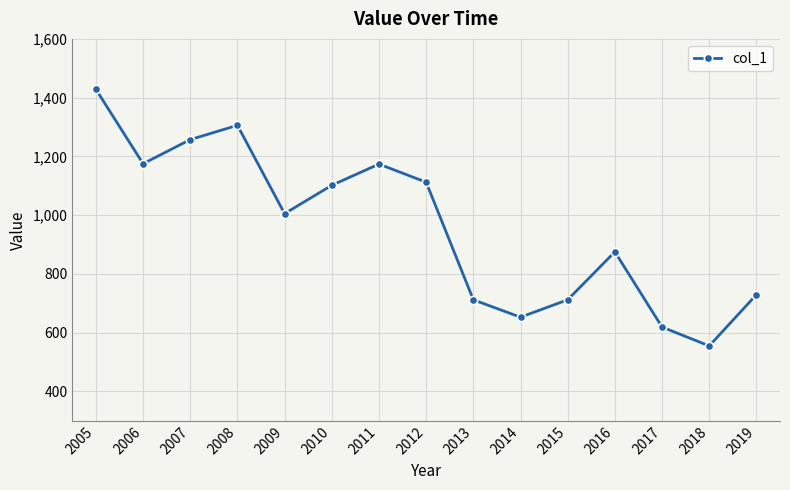

What is the sum of all values?

14413.4